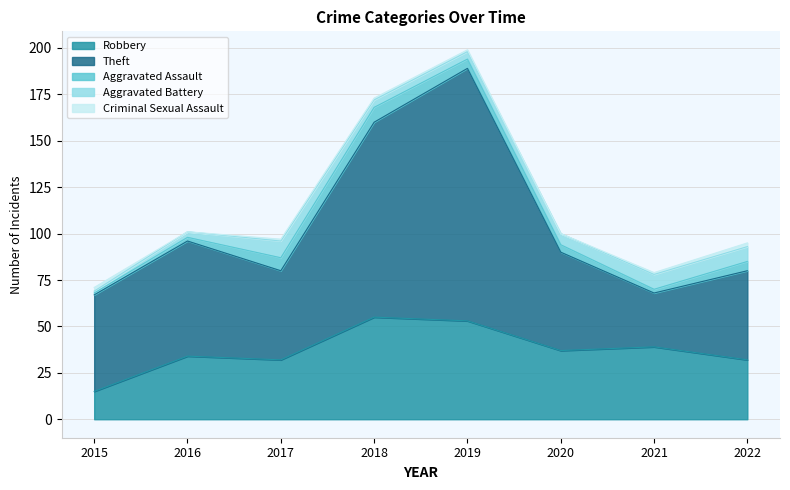

Which series has the largest range (max minus min)?

Theft